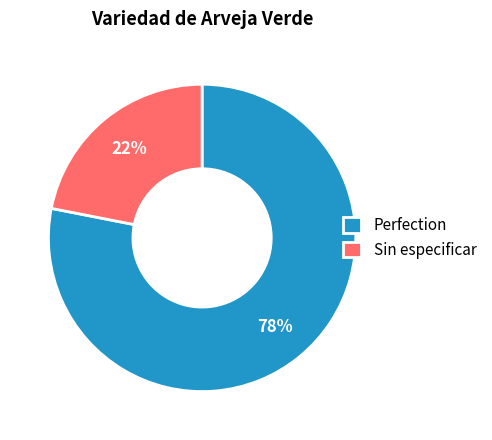

Between Perfection and Sin especificar, which is larger?

Perfection